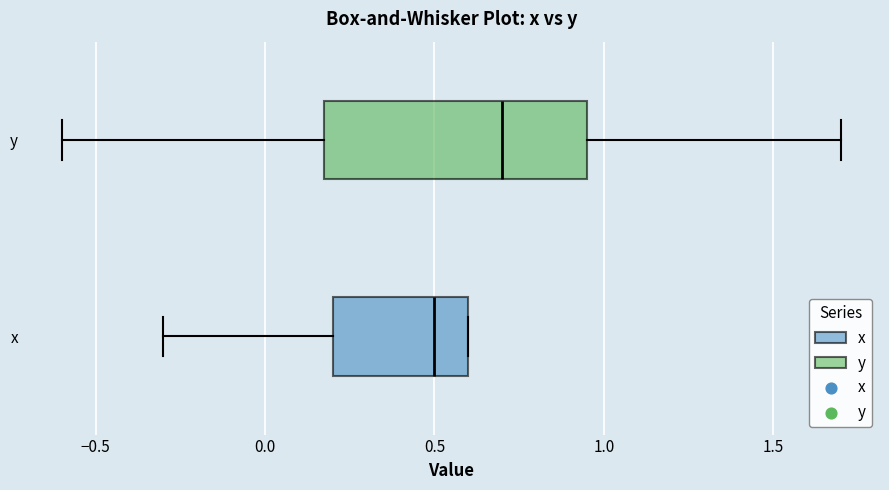

Which box's median line is the furthest to the right?

y